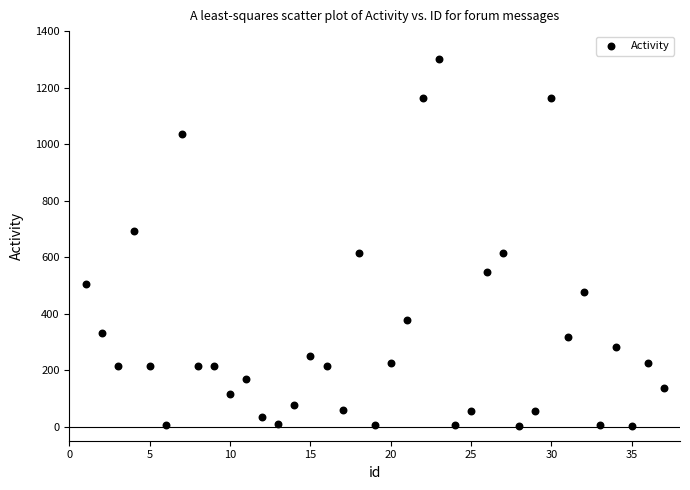

What is the range of Y values (max minus min)?

1300